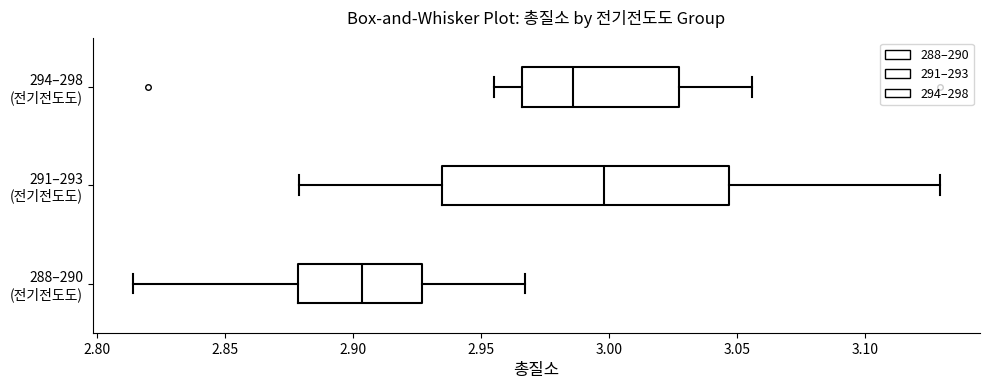

Comparing the boxes themselves (not the whiskers), which one is the widest?

291–293 (전기전도도)